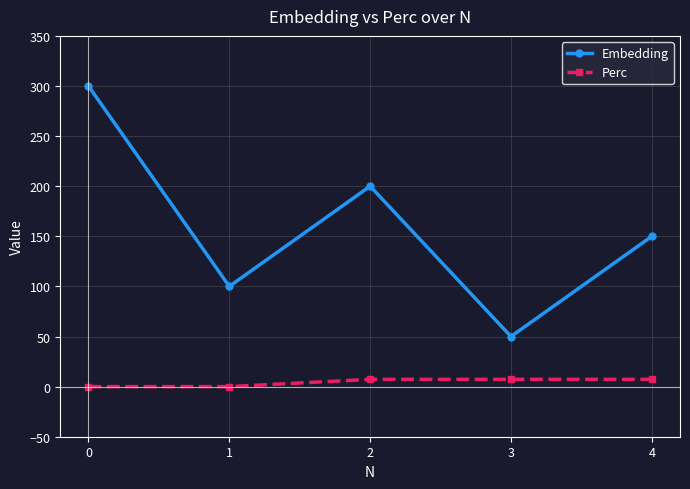

True or false: Embedding and Perc intersect in this chart.

False